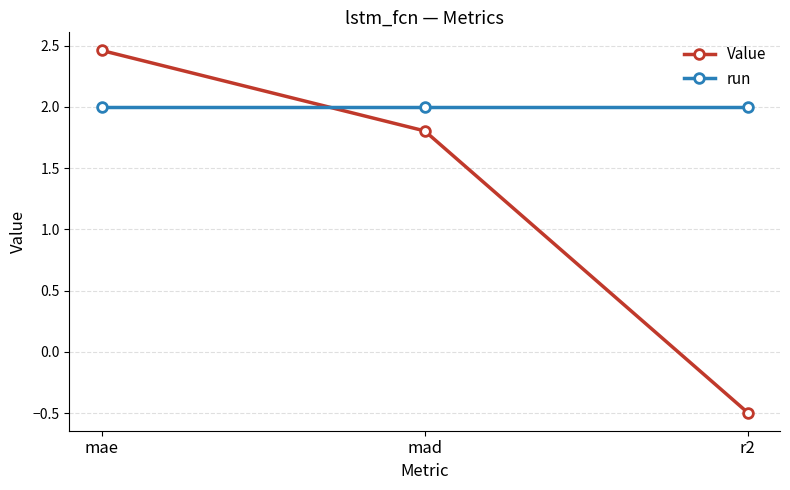

What is the spread (max minus min) of values at mae?

0.5